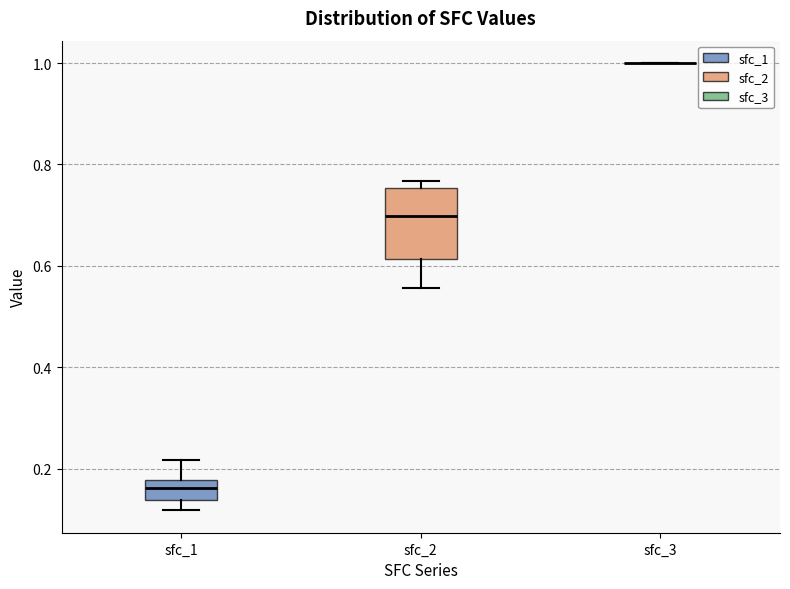

Reading left to right, transcribe this box plot: for each box, give where its median line is, the range the box spans, and where its two whiskers end, as read against the y-axis. The values are not printed on the chart, so give them approximately, as read against the axis.

sfc_1: median 0.16, box 0.14 to 0.18, whiskers 0.12 to 0.22
sfc_2: median 0.70, box 0.62 to 0.76, whiskers 0.56 to 0.76 (just above the box's upper edge)
sfc_3: box collapsed to a line at 1.00, whiskers 1.00 to 1.00